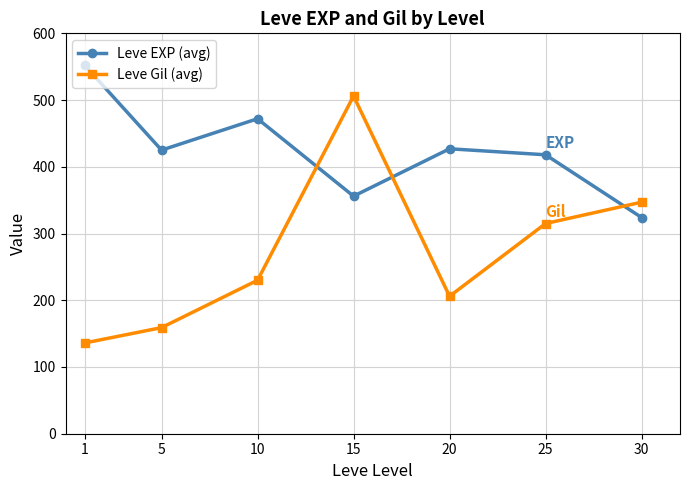

How many interior local valleys does the Leve Gil (avg) series have?

1